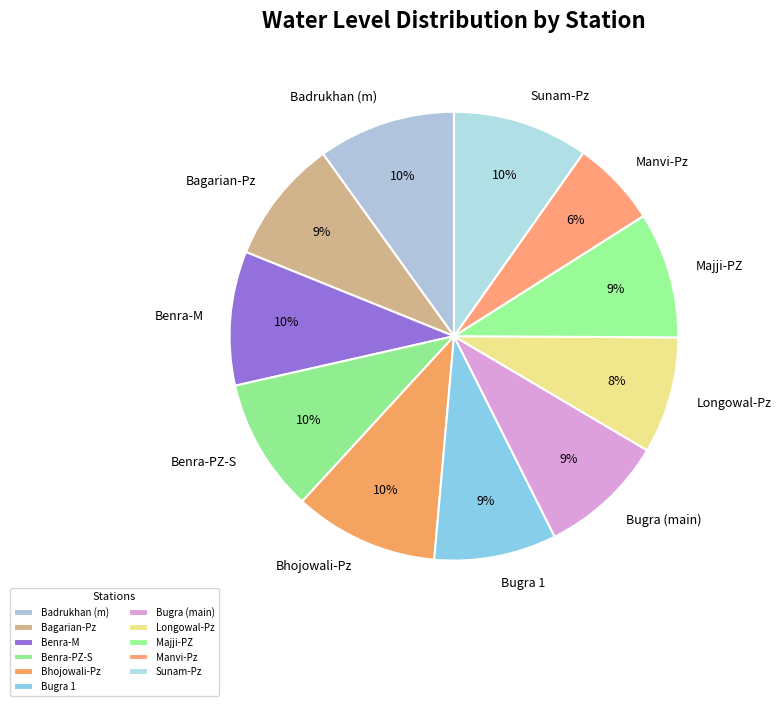

To the nearest percent, what is the difference between the largest and smallest slice percentages?

4%